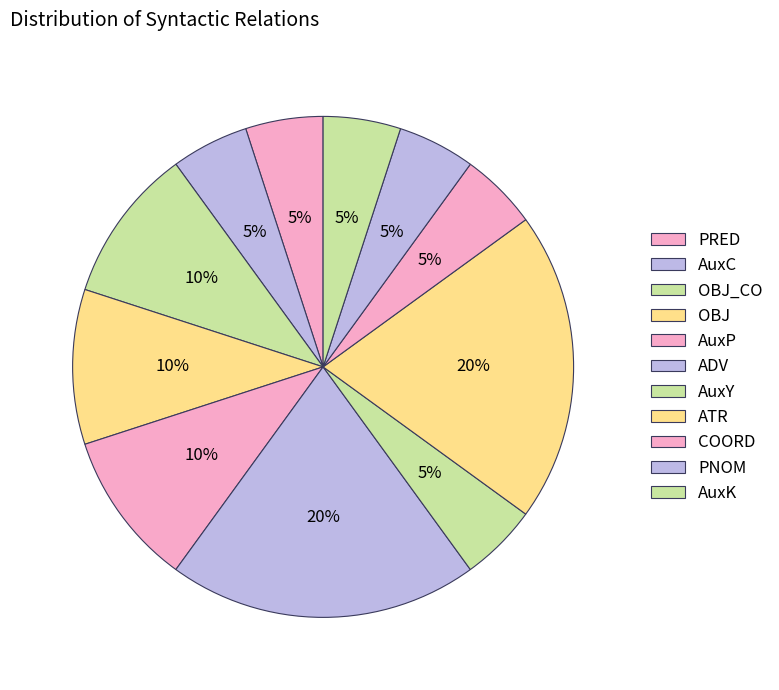

What percentage is the OBJ slice, to the nearest percent?

10%